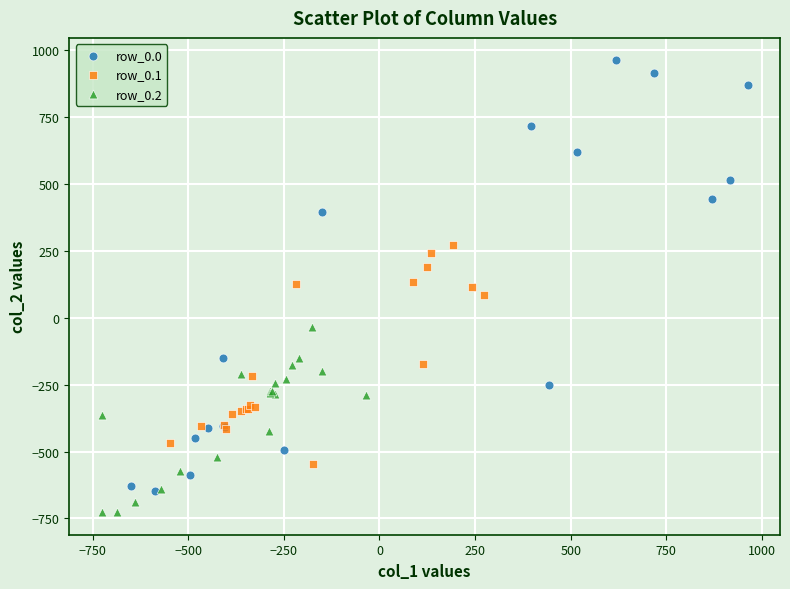

Which series contains the highest Y value?

row_0.0